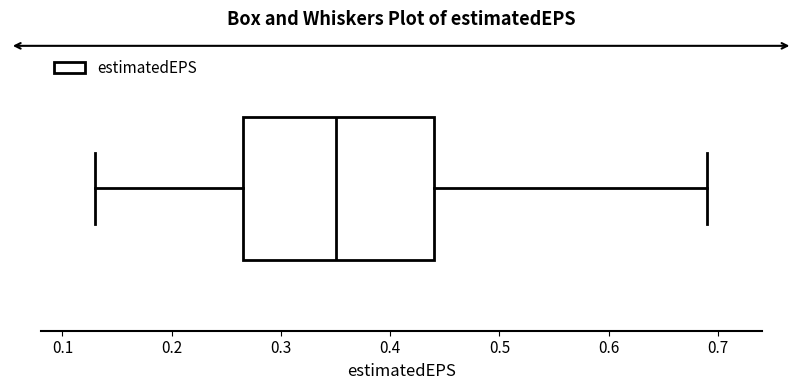

Where does the left whisker of the box end on the x-axis? The values are not printed on the chart, so give them approximately, as read against the axis.

0.13